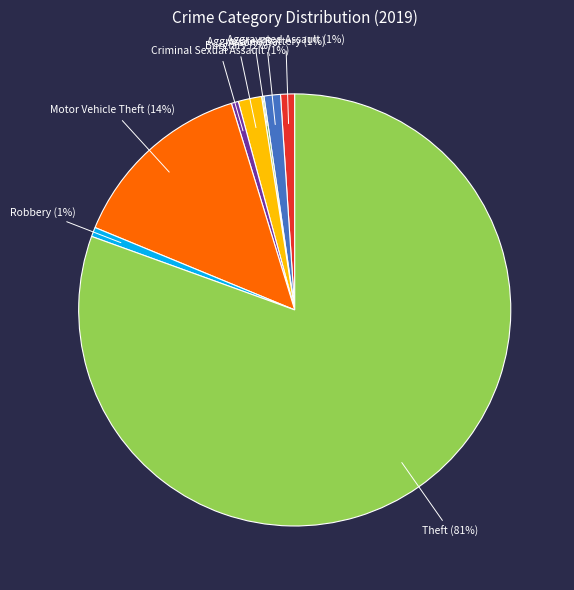

Does any single category account for the majority?

Yes